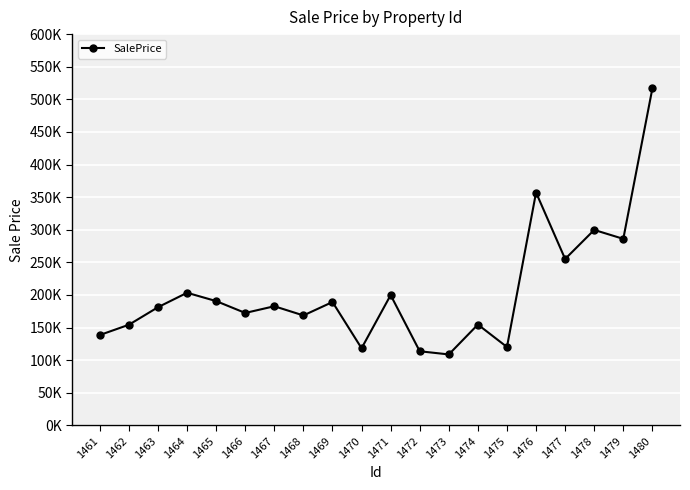

True or false: the data shows 154329.3 at 1462.

True